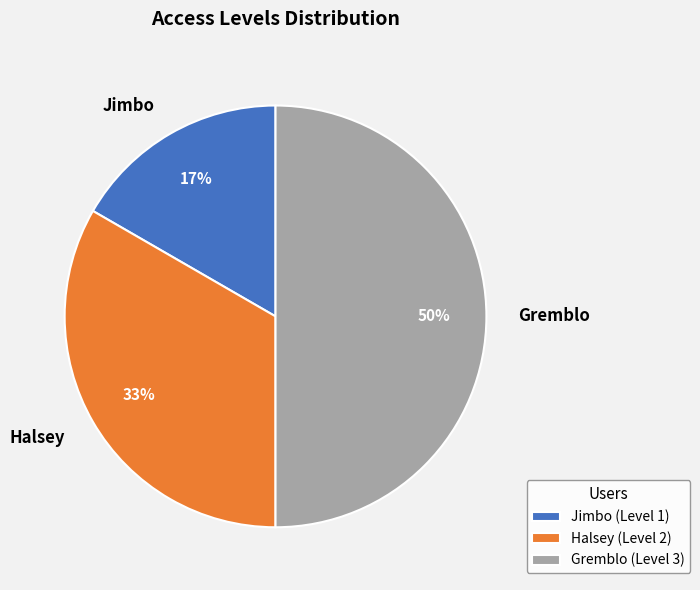

Count the number of slices in the pie.

3